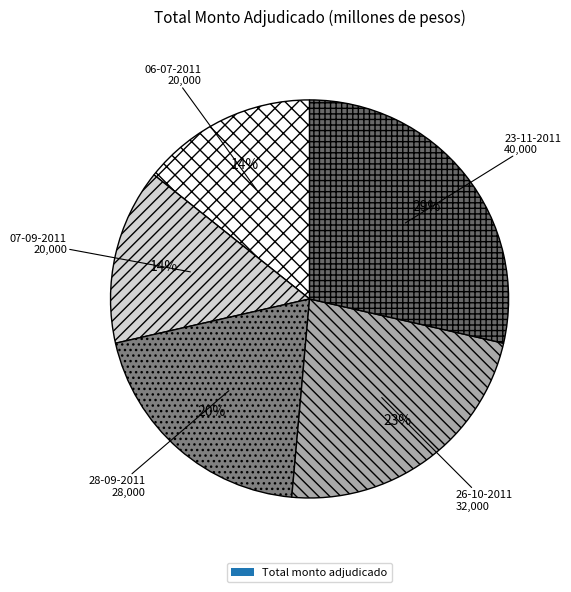

Is there a majority slice in this chart?

No